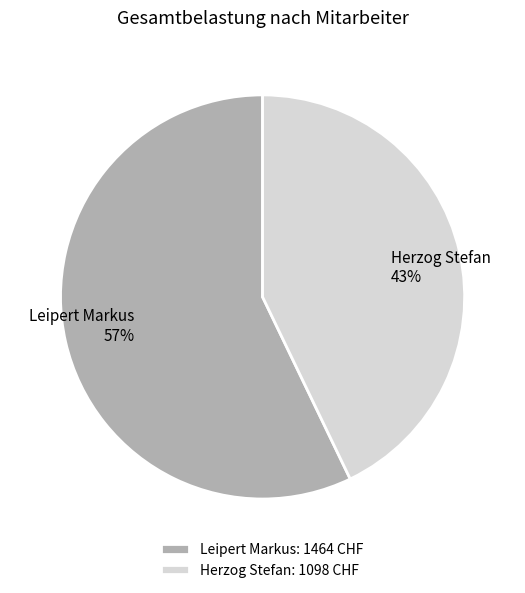

Between Leipert Markus and Herzog Stefan, which is larger?

Leipert Markus